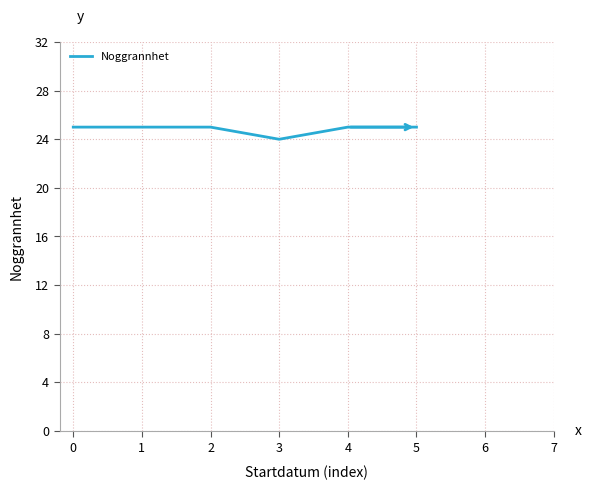

What is the maximum value shown in the chart?

25